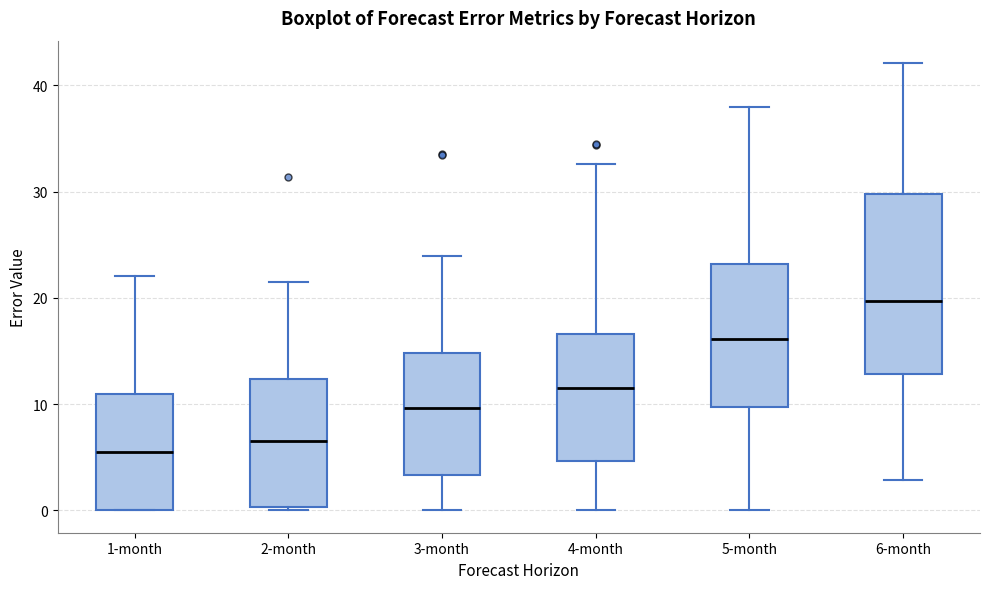

Comparing the boxes themselves (not the whiskers), which one is the tallest?

6-month